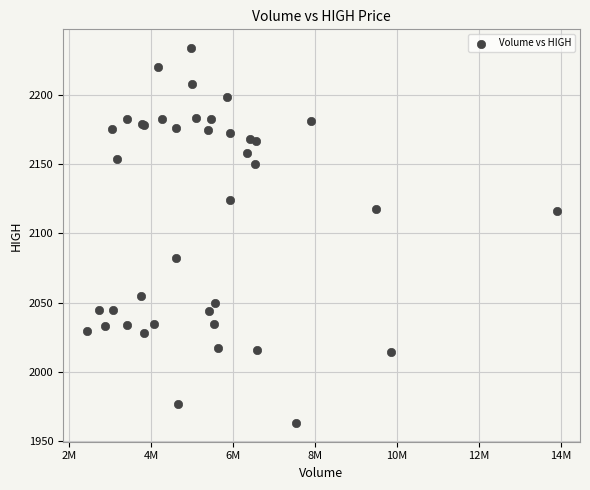

What Y value in the scatter plot is closest to 2098?

2082.5